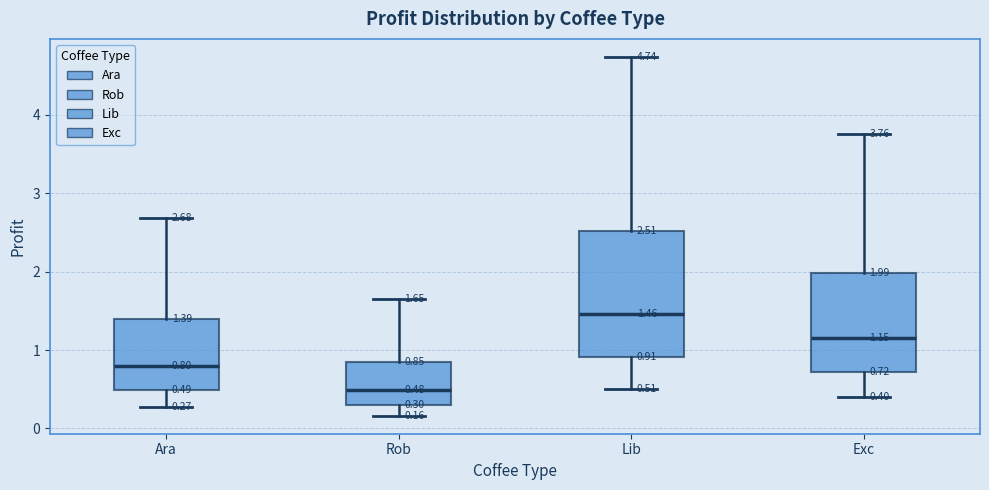

Which box is the tallest, from its lower edge to its upper edge?

Lib